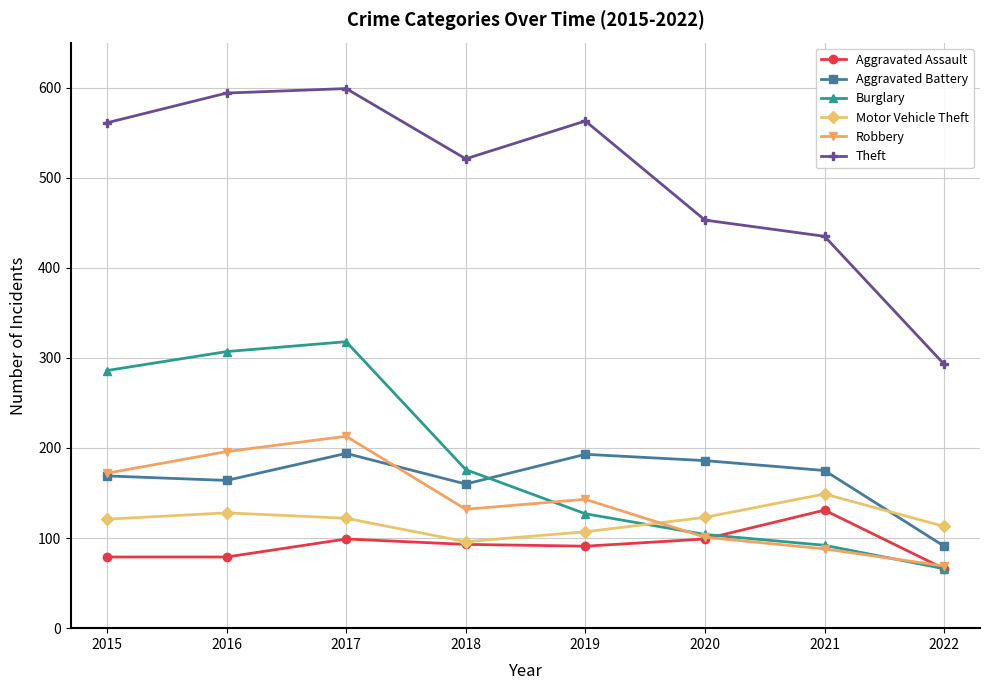

Between which two adjacent categories do Burglary and Robbery first intersect?

2018 and 2019